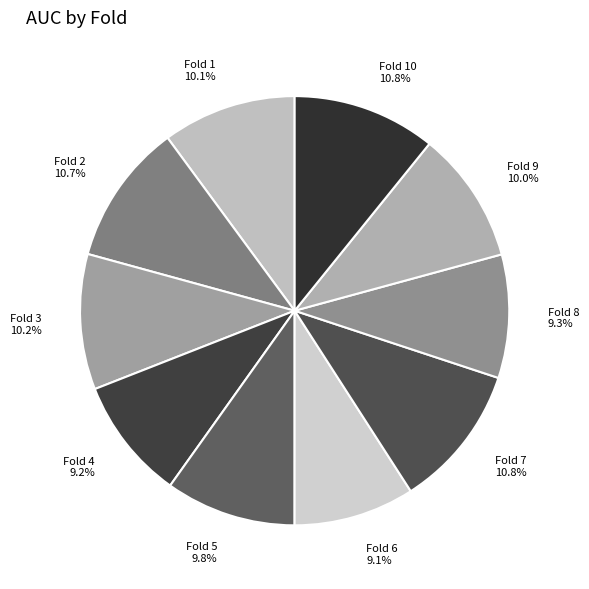

Does Fold 4 represent more than half of the total?

No